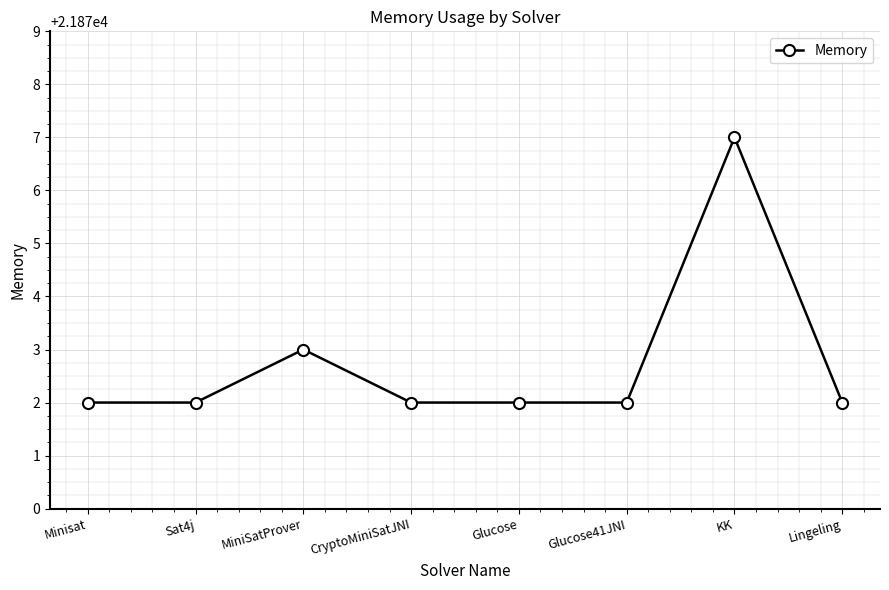

The chart shows a value of 21872 at Glucose. True or false?

True